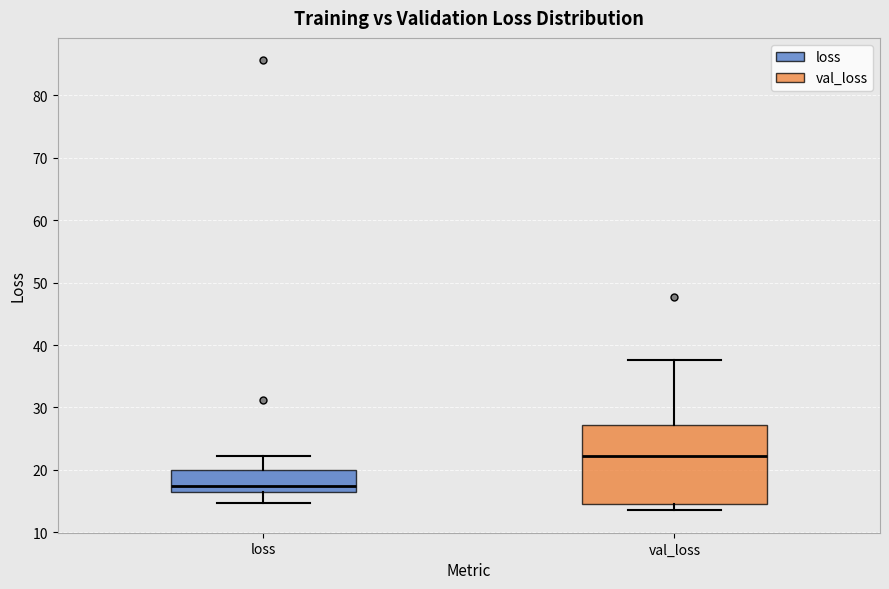

Which box has the highest median line?

val_loss